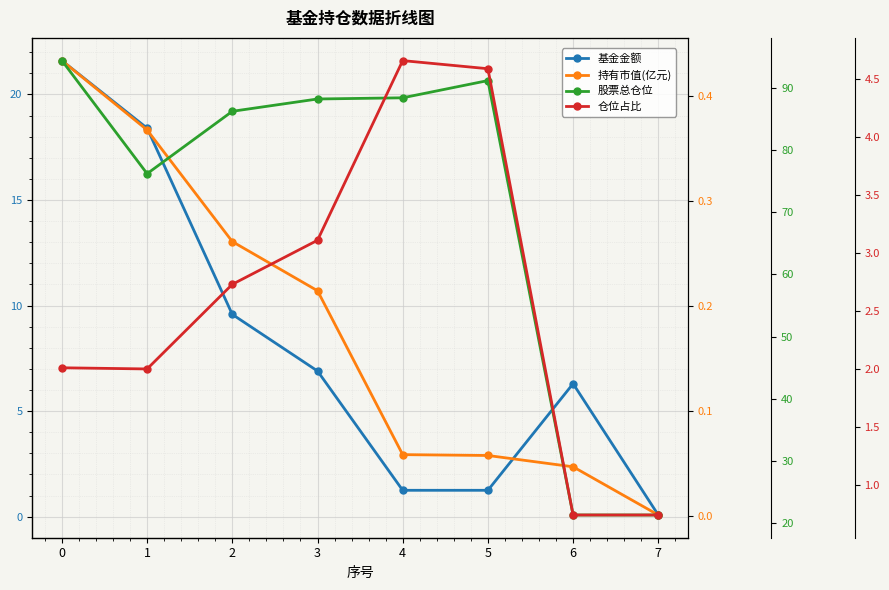

Is the value of 股票总仓位 at 1 greater than the value of 基金金额 at 4?

Yes